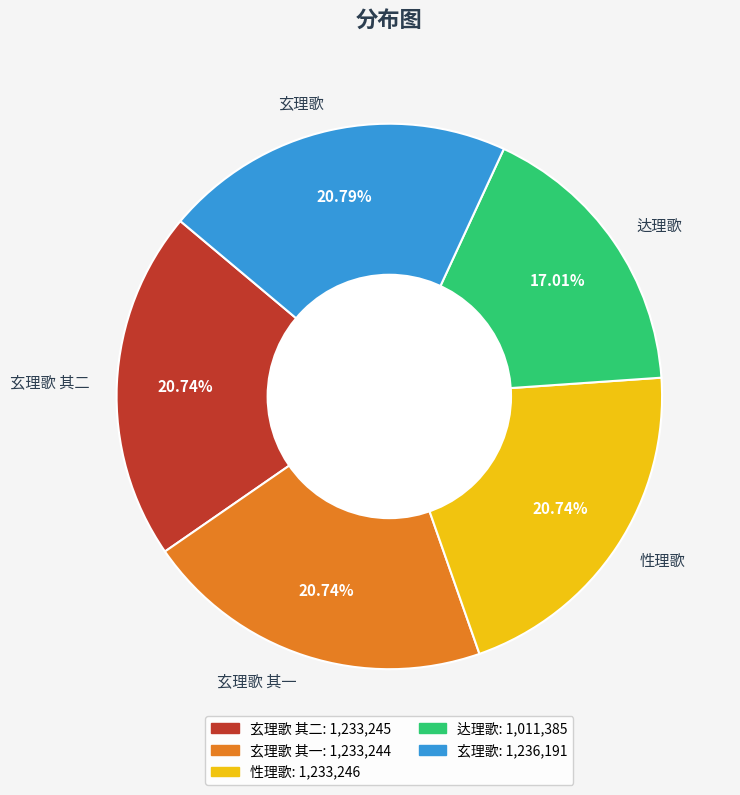

What percentage do 性理歌 and 玄理歌 together represent?

41.5%